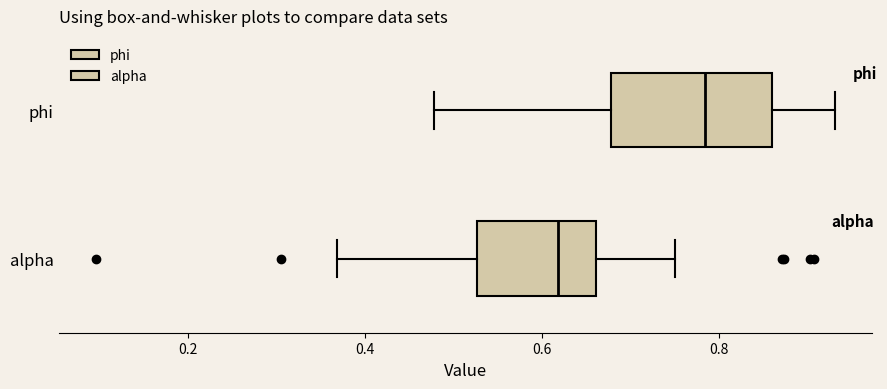

Where does the left whisker of the box for phi end on the x-axis? The values are not printed on the chart, so give them approximately, as read against the axis.

0.48